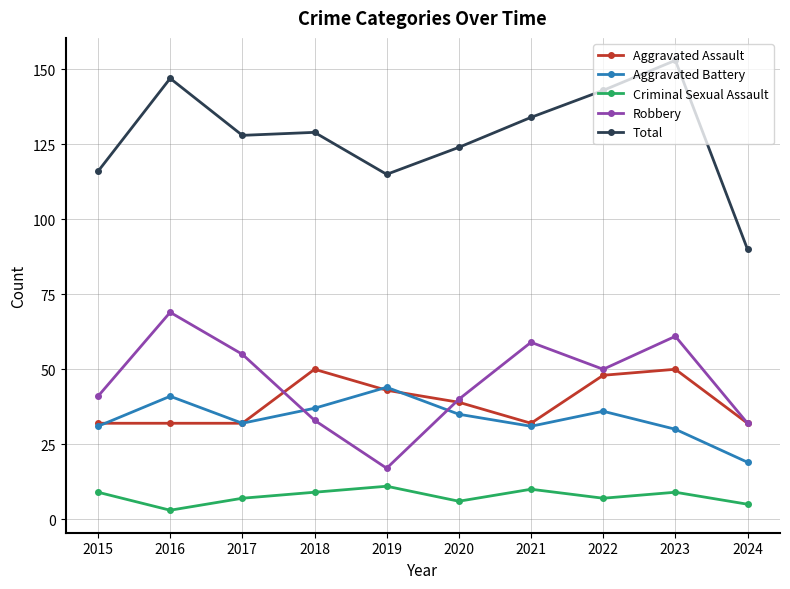

What is the sum of the Aggravated Battery values at 2020 and 2016?

76